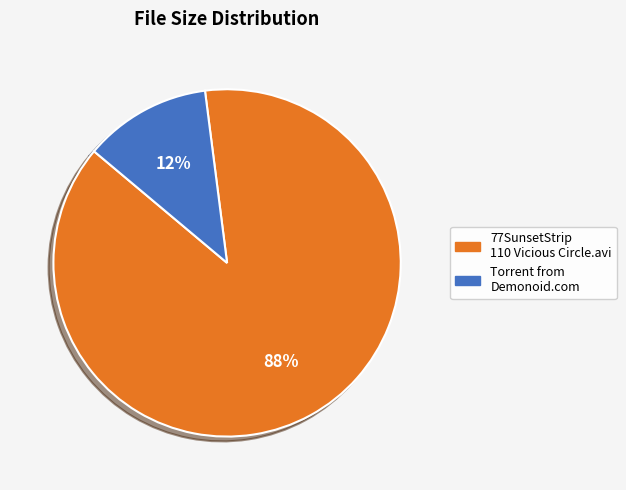

To the nearest percent, what is the average slice percentage?

50%